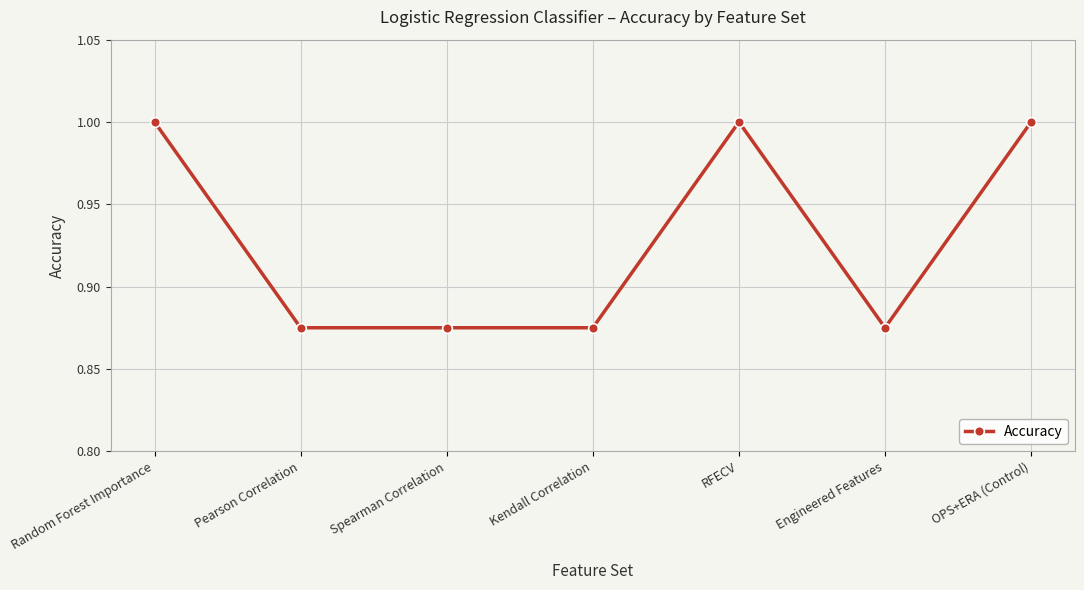

What is the maximum value shown in the chart?

1.0